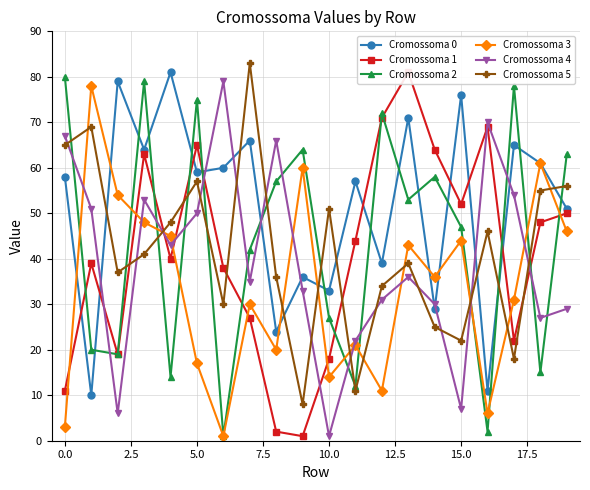

Rank the series at 18 from lowest to highest value.

Cromossoma 2, Cromossoma 4, Cromossoma 1, Cromossoma 5, Cromossoma 0, Cromossoma 3